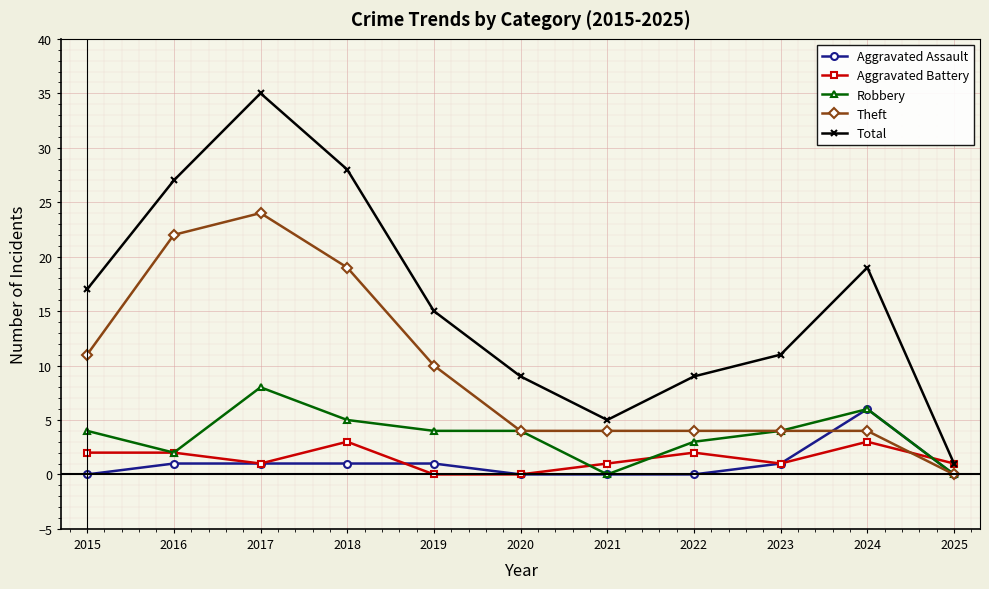

True or false: Aggravated Battery has more than 1 interior local peaks.

True